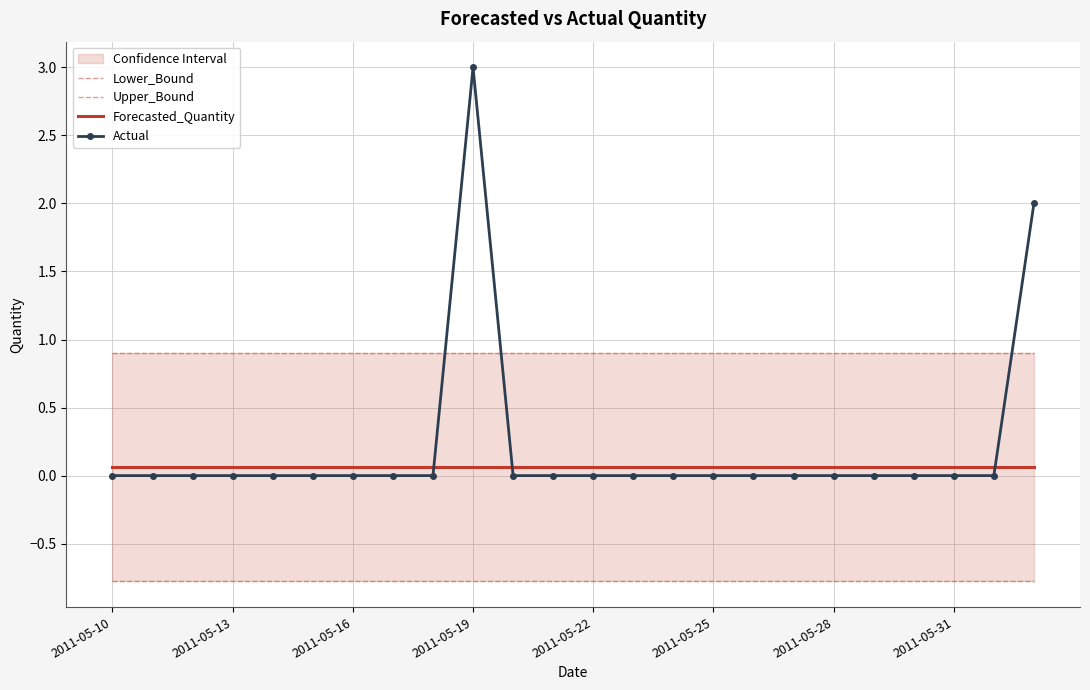

What is the maximum value for Actual?

3.0